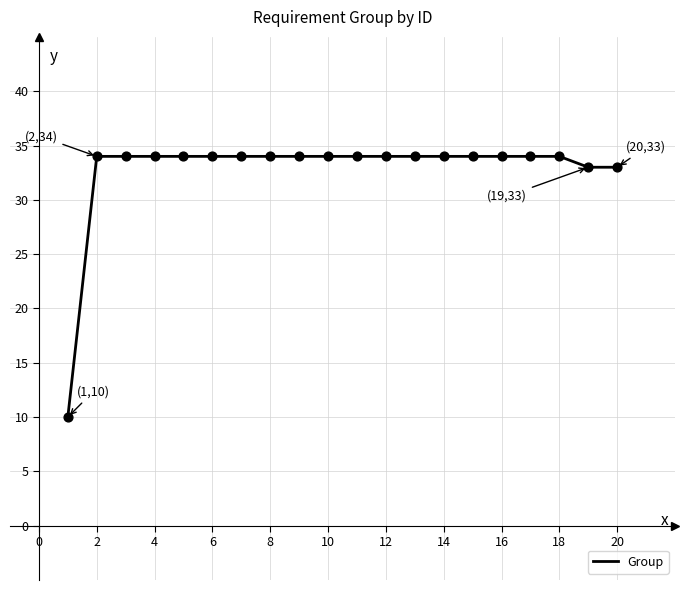

What is the minimum value shown in the chart?

10